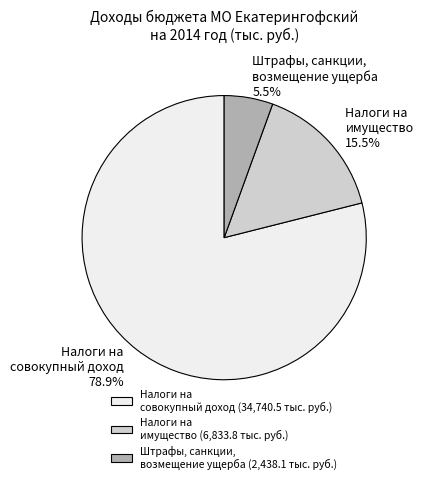

Is the sum of Штрафы, санкции, возмещение ущерба and Налоги на имущество greater than half?

No